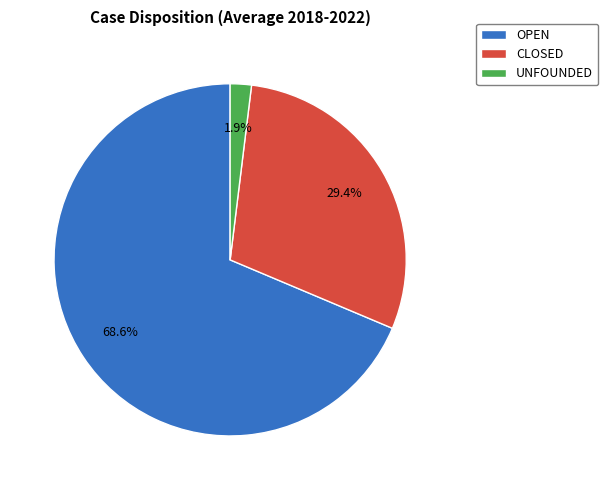

Between UNFOUNDED and CLOSED, which is larger?

CLOSED